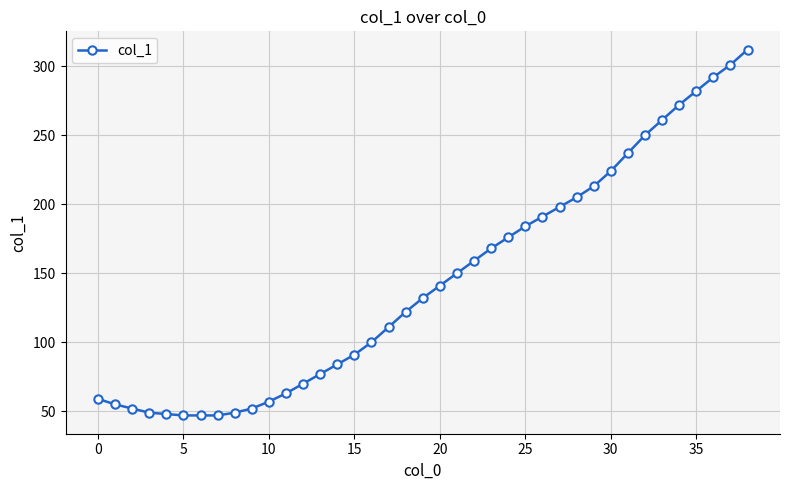

What is the maximum value shown in the chart?

312